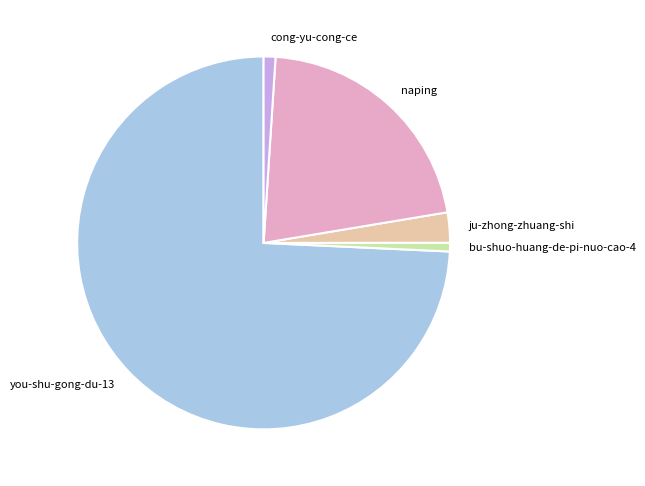

Is the sum of you-shu-gong-du-13 and bu-shuo-huang-de-pi-nuo-cao-4 greater than half?

Yes